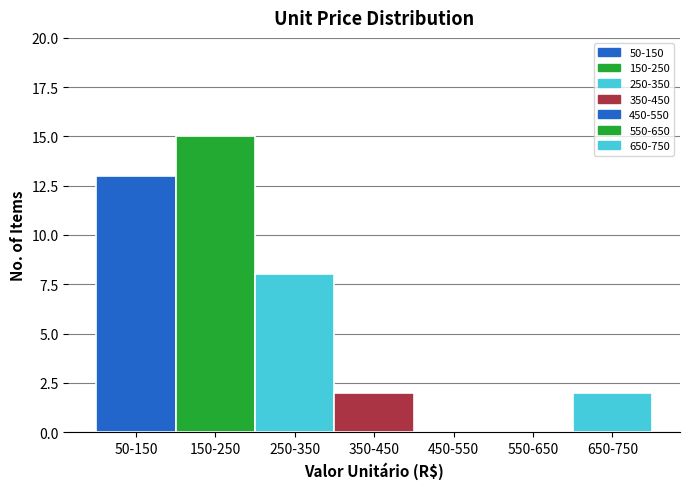

Reading left to right, list all the values displayed in this chart.

50-150=13	150-250=15	250-350=8	350-450=2	450-550=0	550-650=0	650-750=2